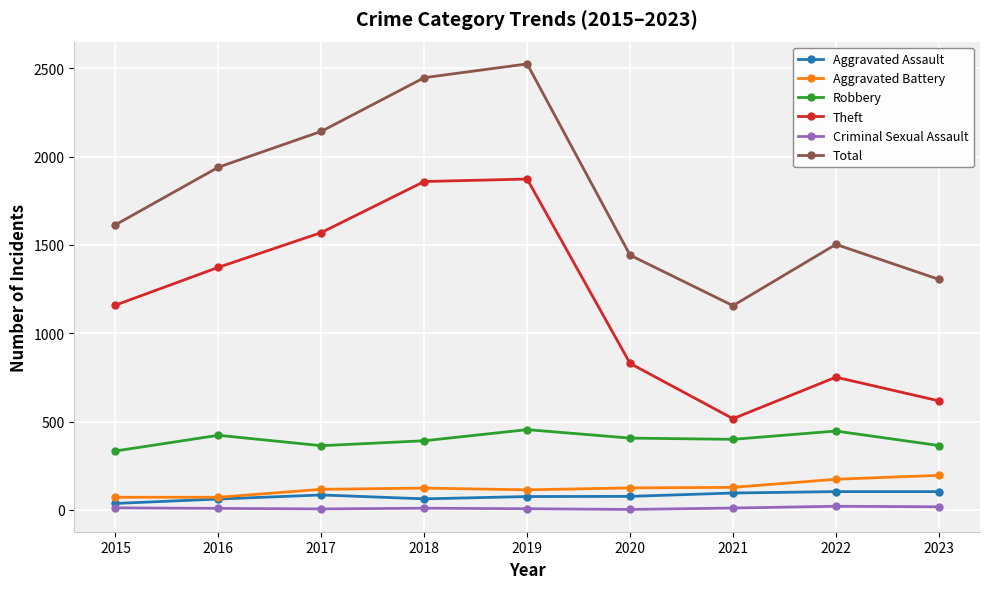

True or false: Theft has more than 2 interior local peaks.

False